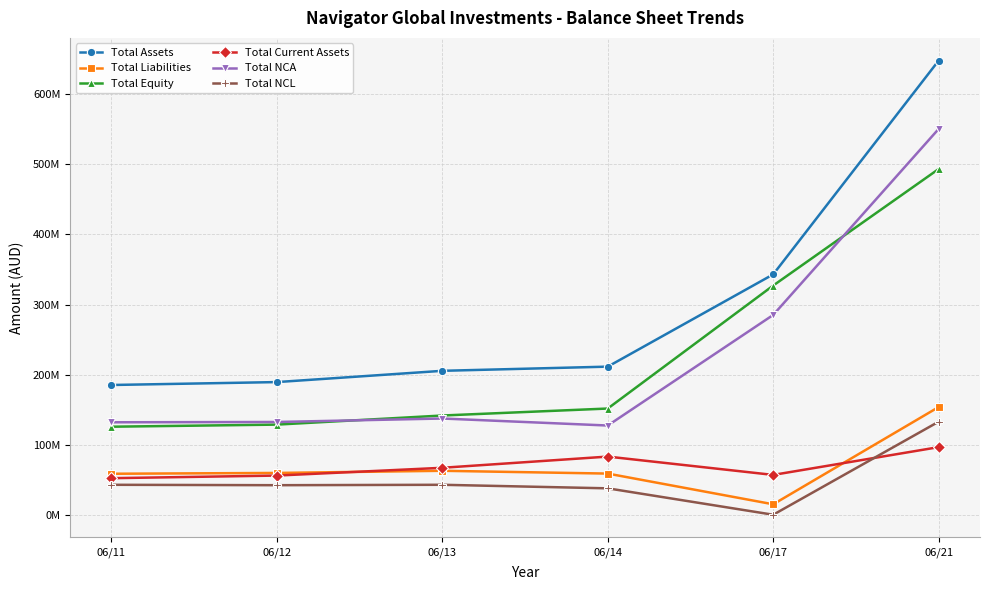

What value does the Total Assets series have at 06/21?

647220004